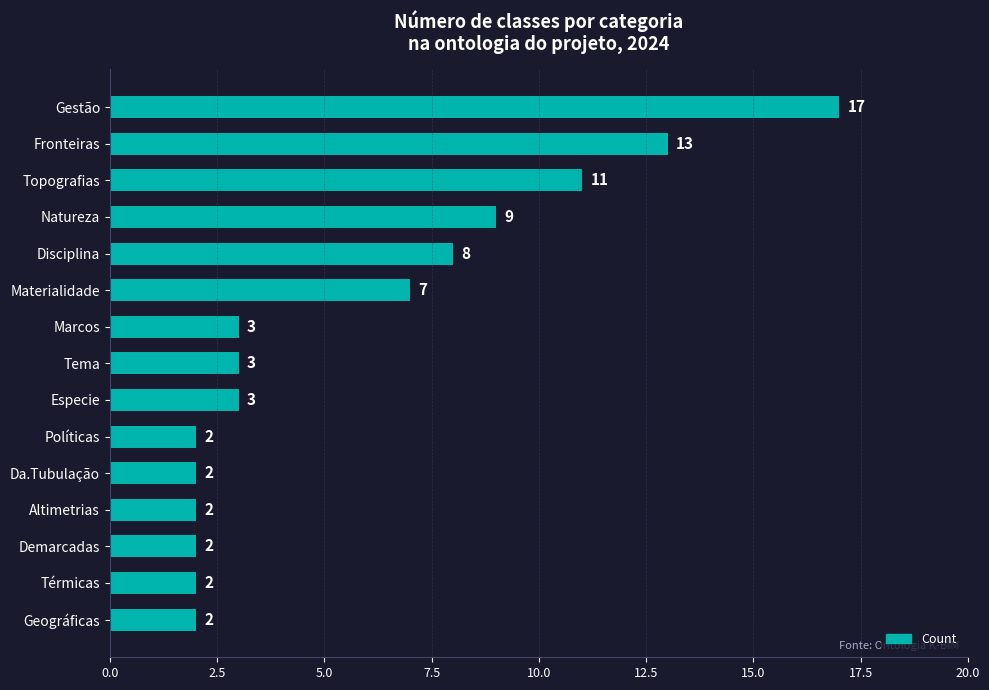

Read the value at Natureza, to the nearest 10.

10